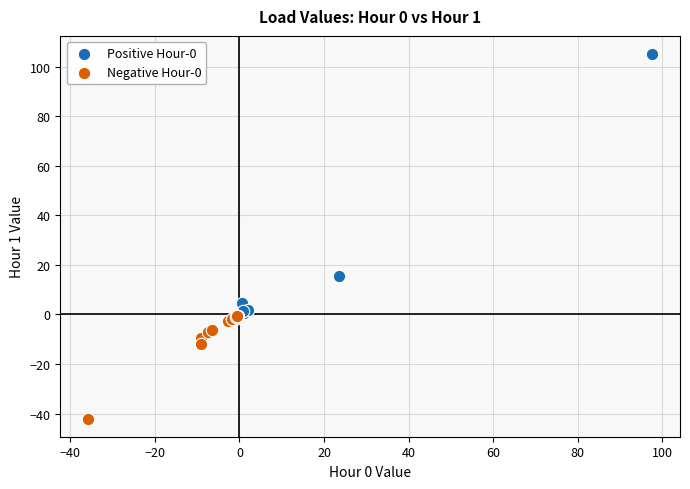

What are all the series names shown in the legend?

Positive Hour-0, Negative Hour-0